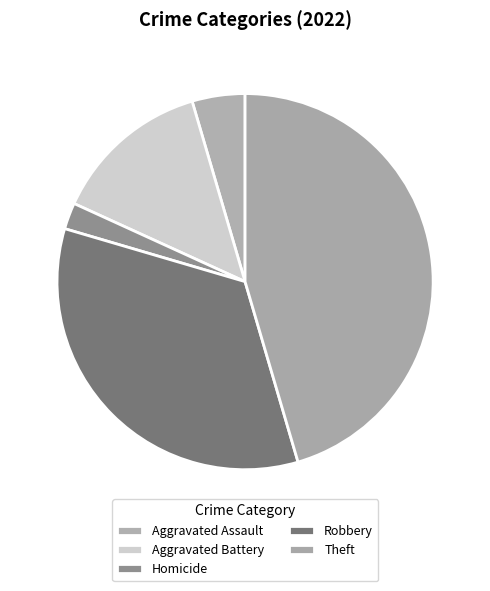

Between Aggravated Assault and Theft, which is larger?

Theft